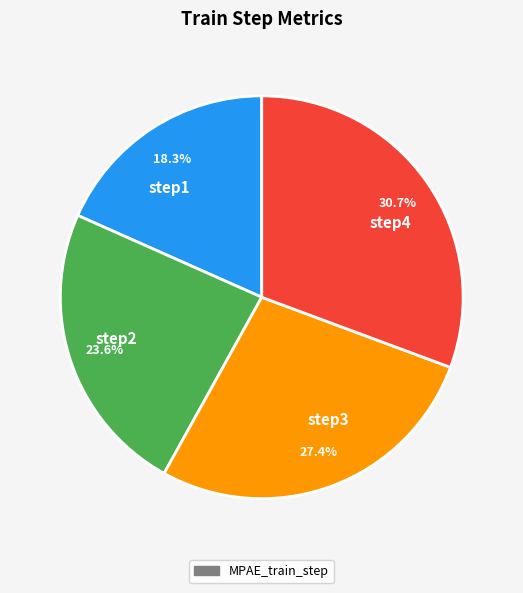

To the nearest percent, what percentage of the pie is step3?

27%